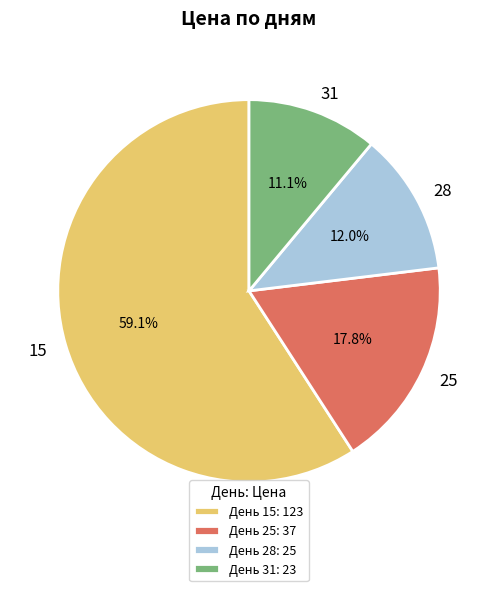

What percentage do 25 and 15 together represent?

76.9%